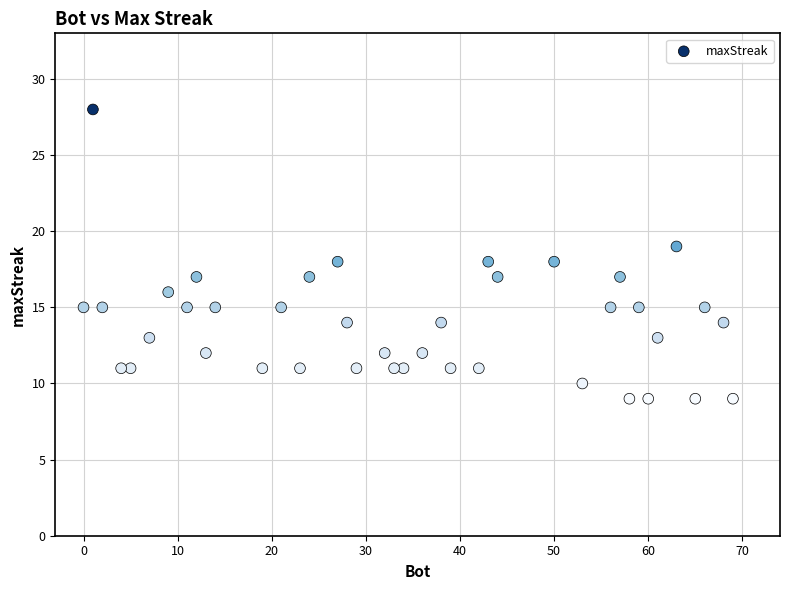

What is the range of Y values (max minus min)?

19